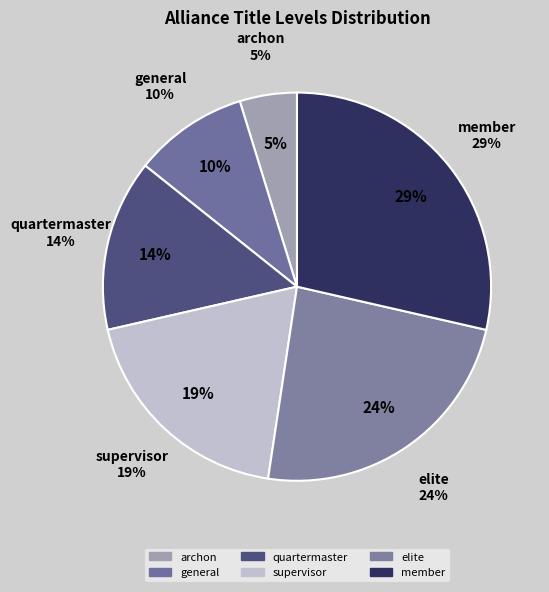

Does general account for over 50% of the chart?

No